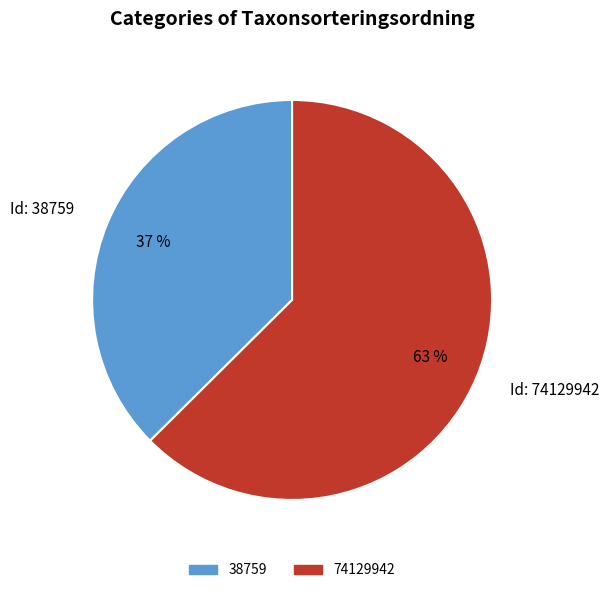

Approximately how many times larger is the value at Id: 74129942 compared to Id: 38759?

1.7